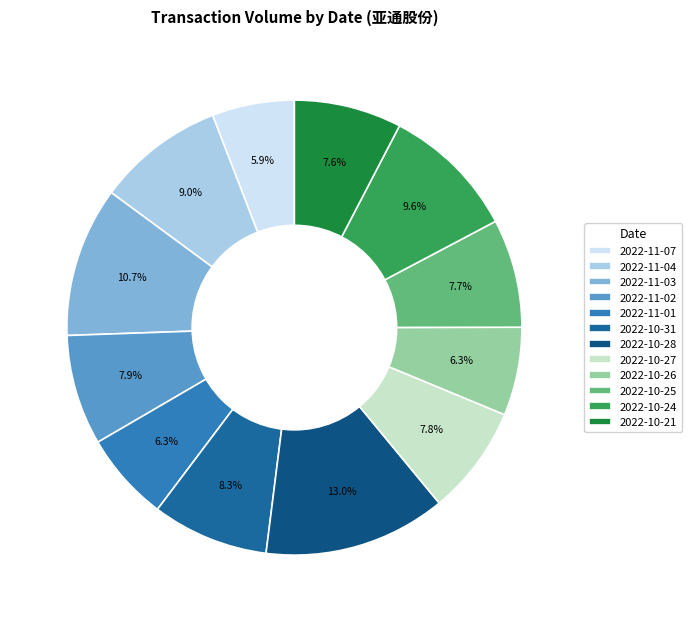

What is the smallest slice in the pie chart?

2022-11-07